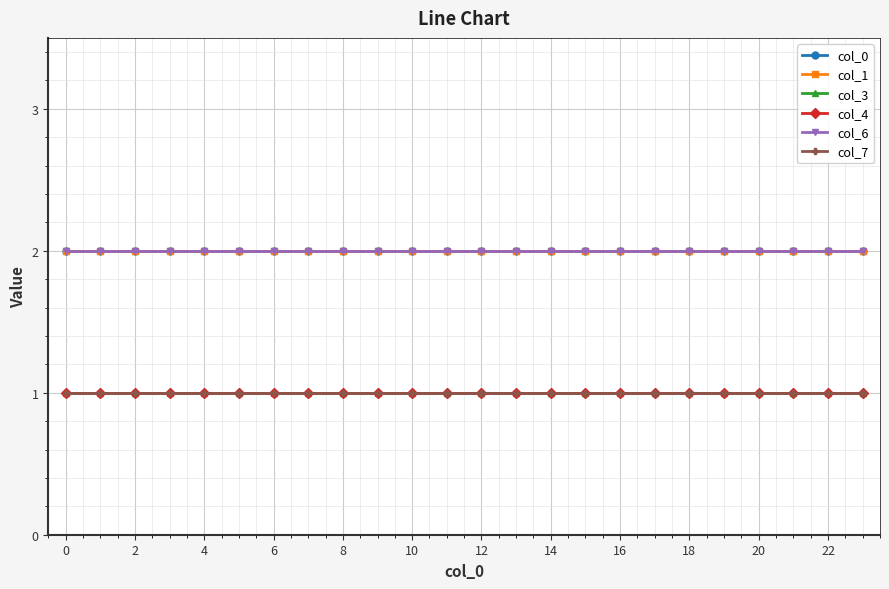

What is the minimum value for col_4?

1